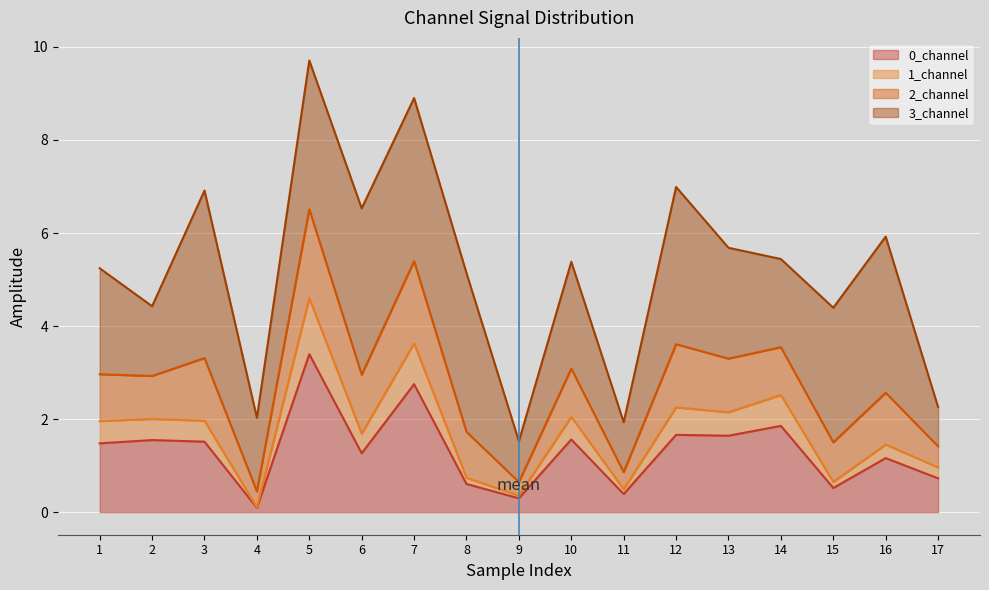

The 0_channel series shows 0.8 at 6. True or false?

False